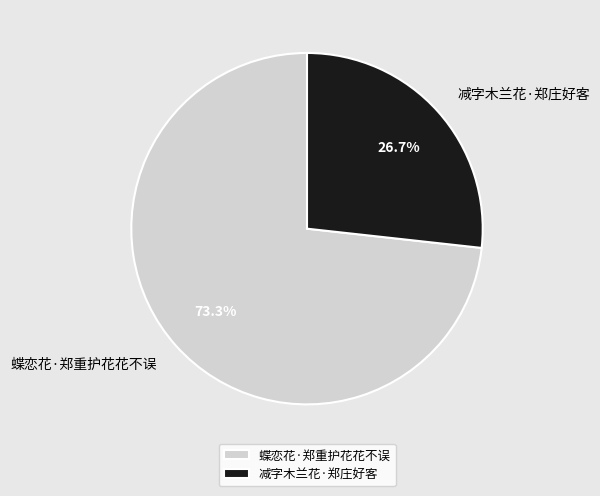

What is the largest slice in the pie chart?

蝶恋花·郑重护花花不误